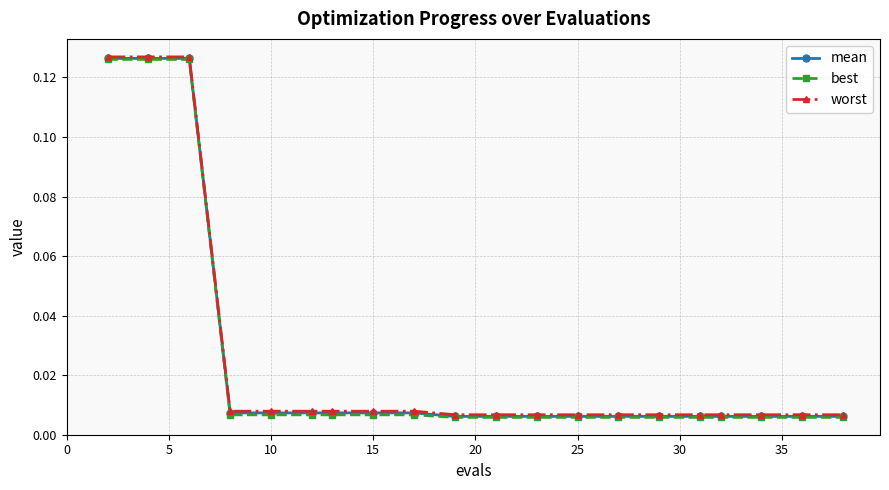

At how many categories does at least one series exceed 0?

20